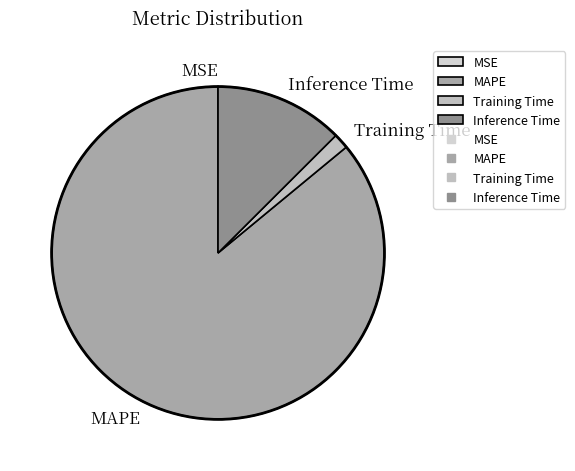

Is MAPE the majority of the pie?

Yes